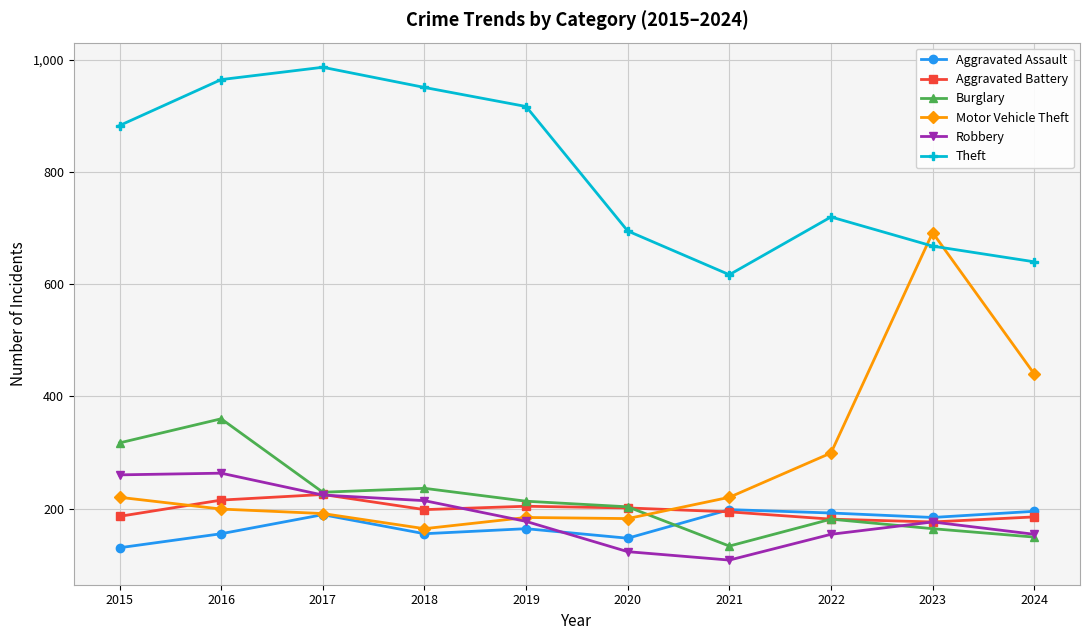

What is the difference between the maximum and minimum values in the Aggravated Assault series?

68